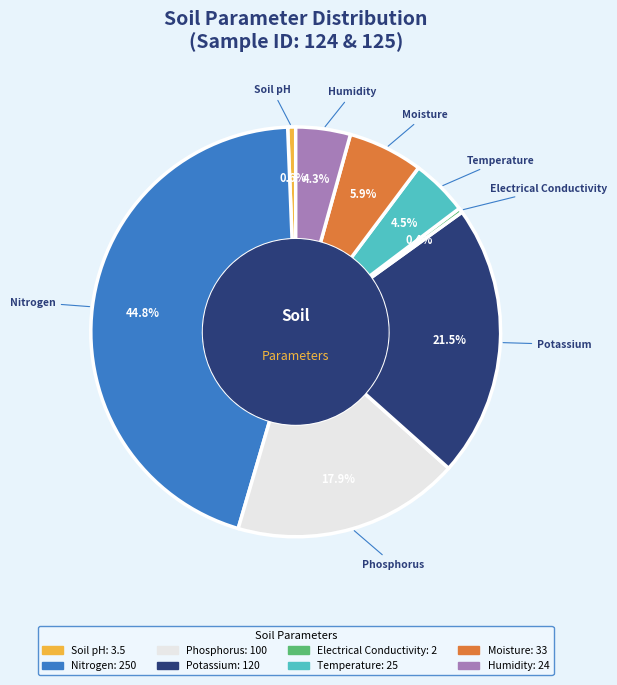

What is the largest slice in the pie chart?

Nitrogen